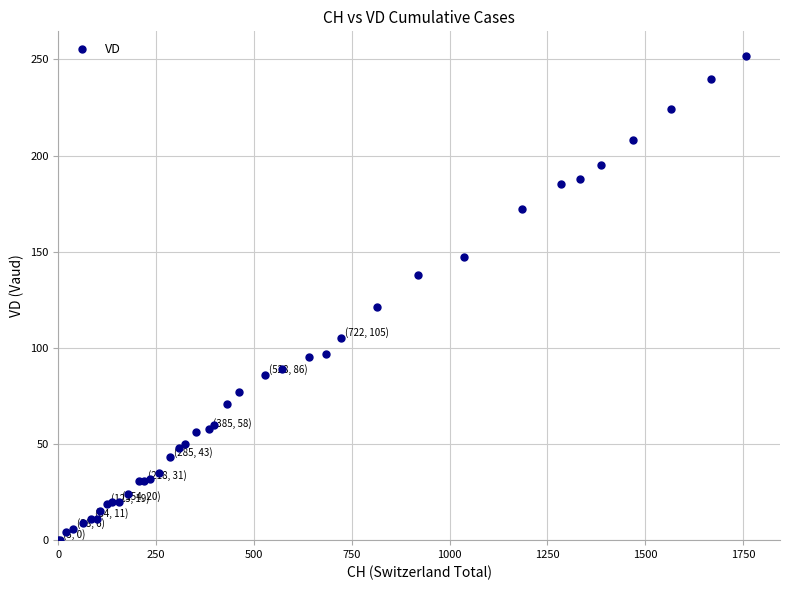

What Y value in the scatter plot is closest to 126?

121